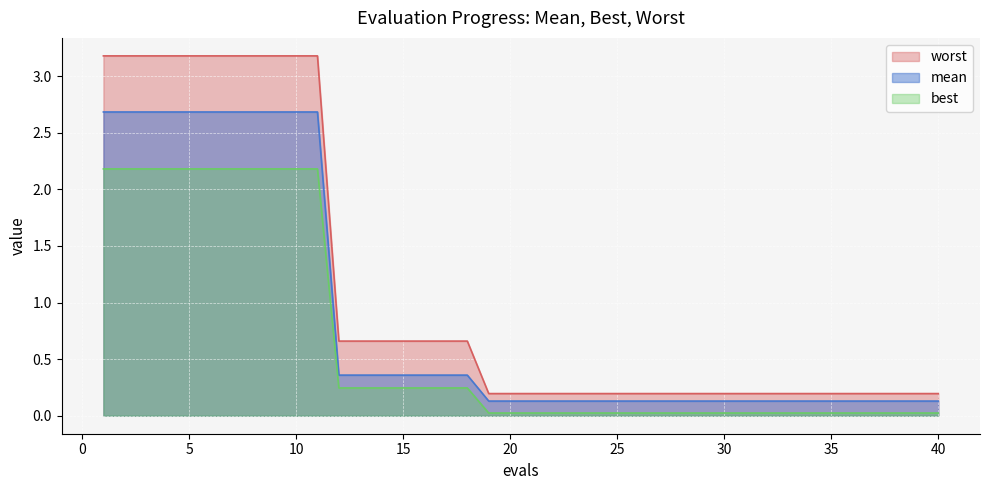

Is it true that mean equals 2.7 at 4?

True